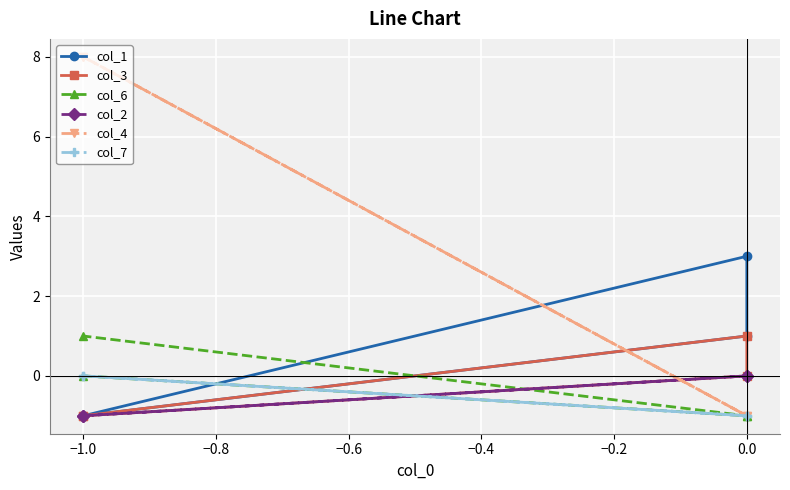

Reading left to right, extract all data points from this chart.

col_1: -1	1	3	-1
col_3: -1	0	1	-1
col_6: 0	-1	-1	1
col_2: -1	0	0	-1
col_4: 8	-1	-1	8
col_7: 0	-1	-1	0